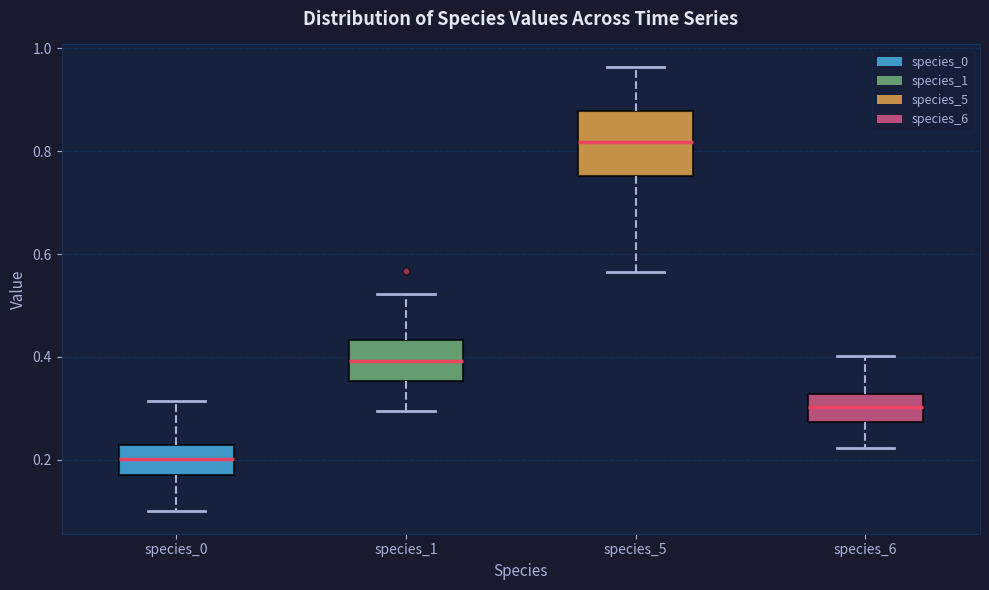

Which box's median line is the highest?

species_5